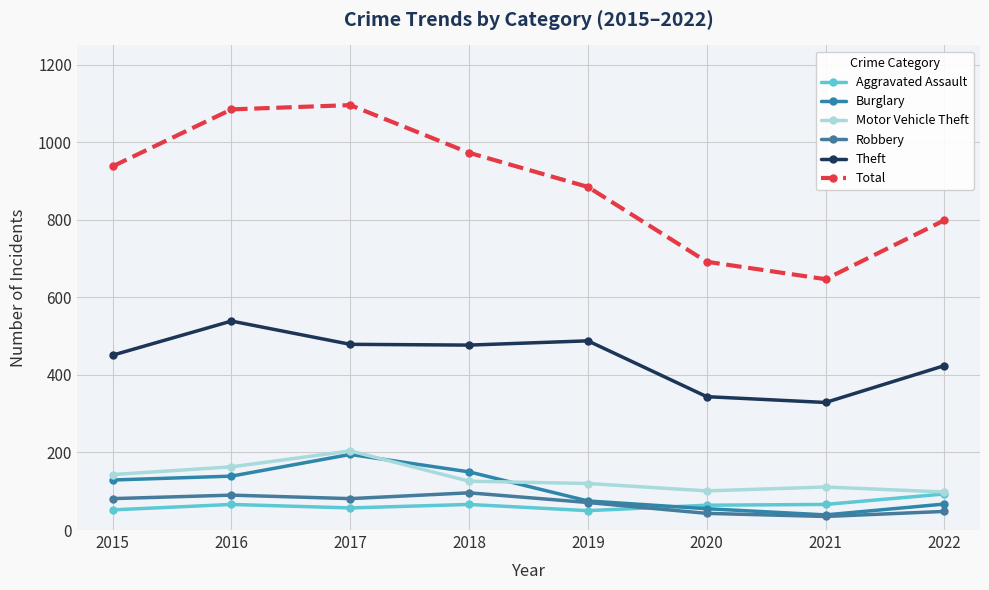

Does the chart have visible grid lines?

Yes